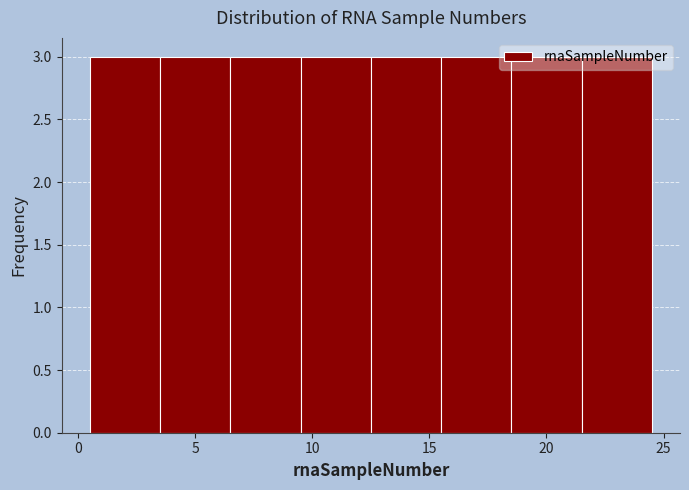

What is the height of the bar covering 21.5 to 24.5 on the x-axis? The values are not printed on the chart, so give them approximately, as read against the axis.

3